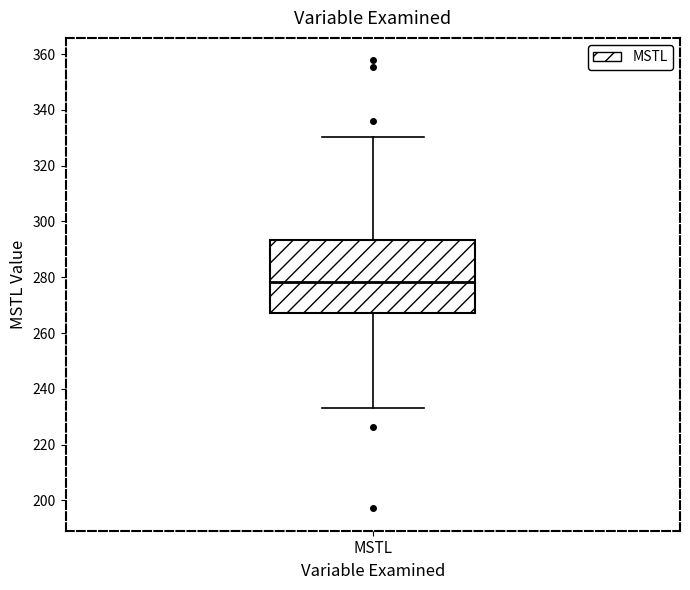

Where does the median line of the box for MSTL sit on the y-axis? The values are not printed on the chart, so give them approximately, as read against the axis.

278